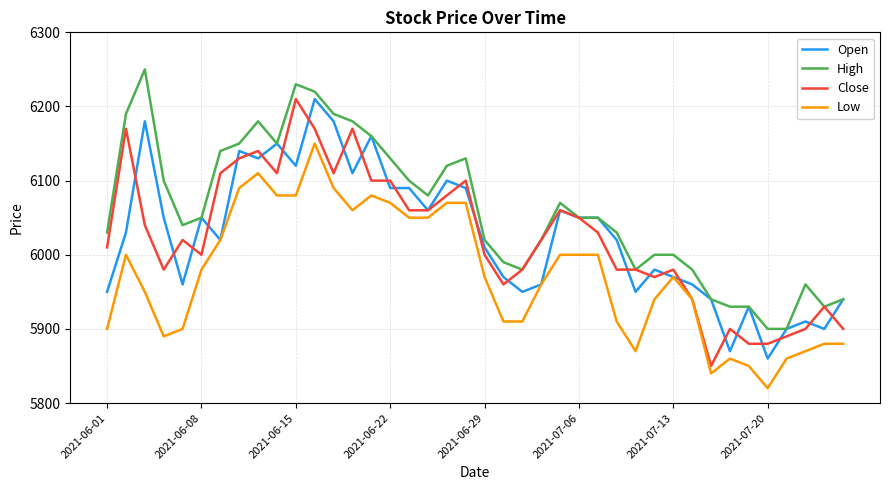

True or false: High and Low cross at least once.

False